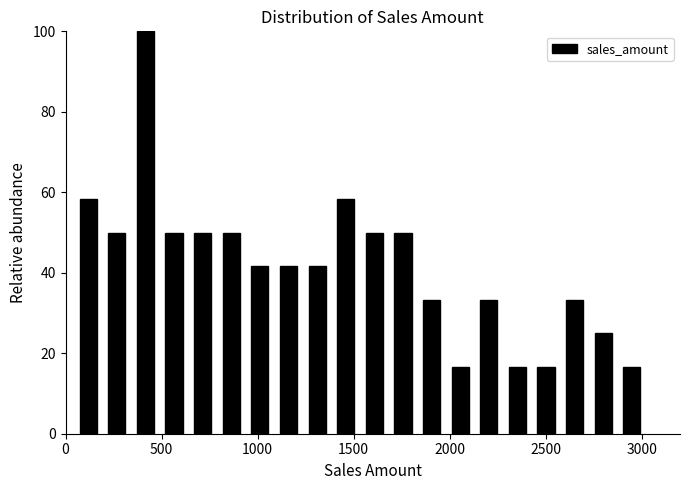

Around what value on the x-axis is the tallest bar? Give the approximate position of its centre, as read against the axis.

400